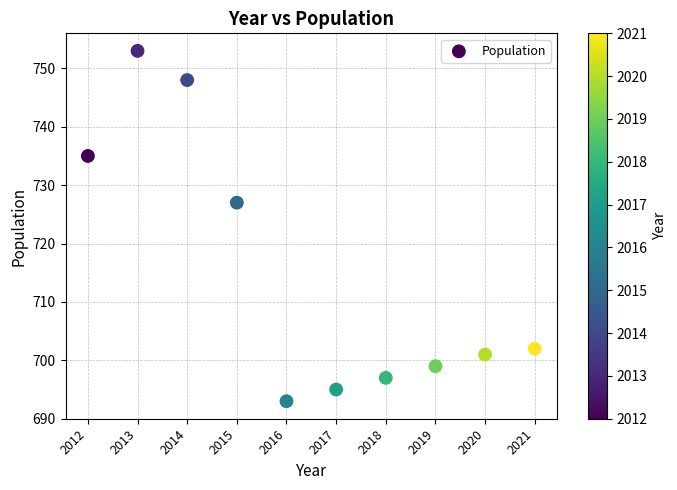

What Y value in the scatter plot is closest to 723?

727